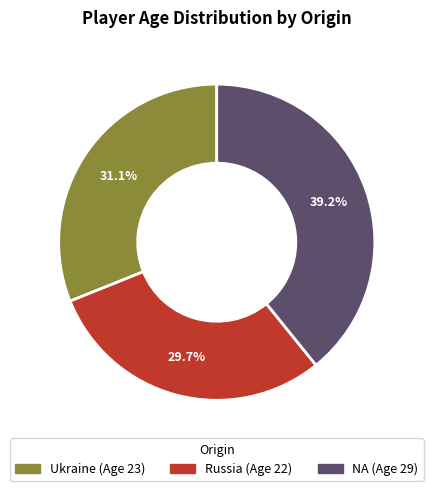

What percentage is NOT represented by Ukraine?

68.9%